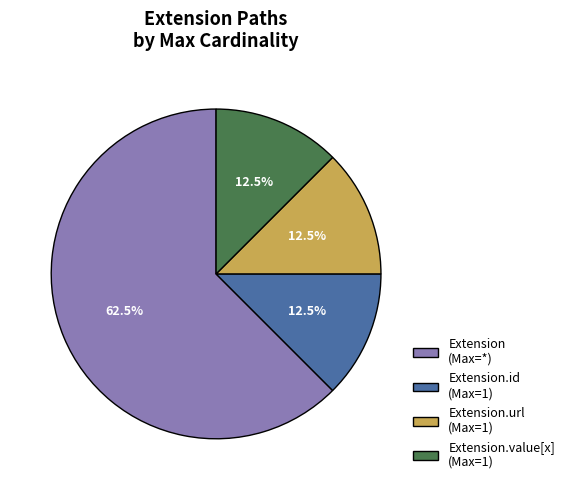

Is there any slice that represents more than half of the pie?

Yes